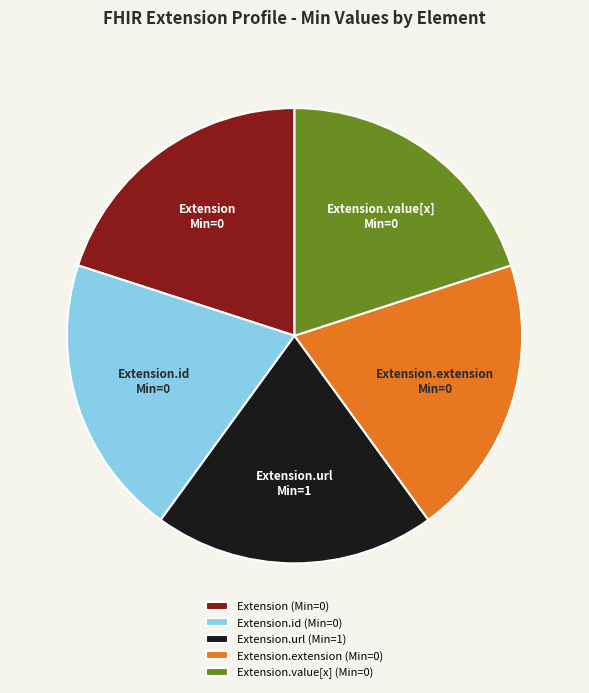

What is the ratio of the value at Extension.extension to the value at Extension?

1.0